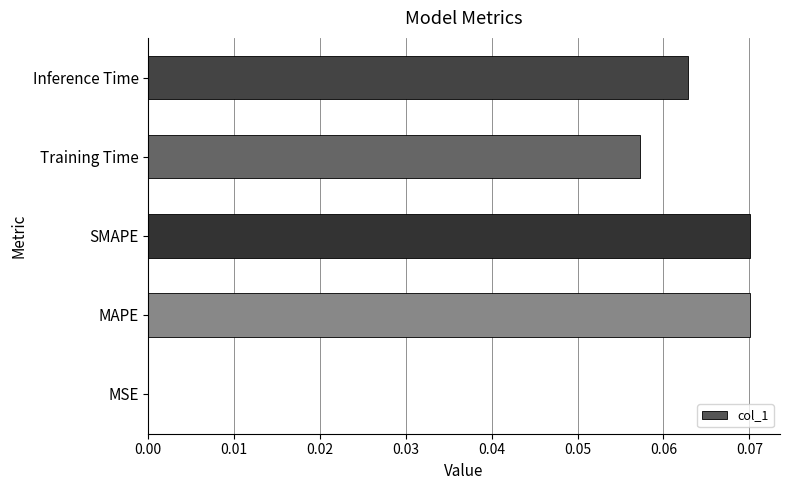

How many categories are shown in the chart?

5